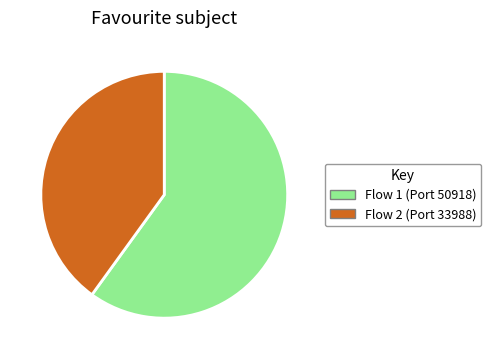

Which slice is the smallest?

Flow 2 (Port 33988)